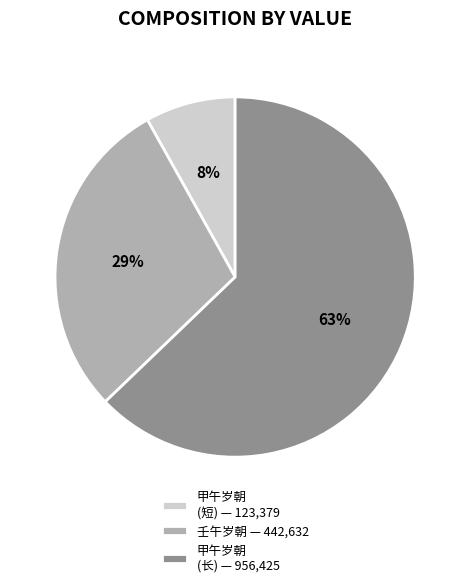

What is the largest slice in the pie chart?

甲午岁朝 (长) — 956,425